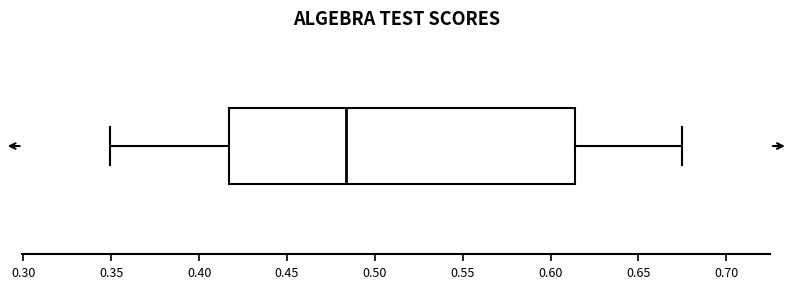

Transcribe this box plot: give where the median line is, the range the box spans, and where the two whiskers end, as read against the x-axis. The values are not printed on the chart, so give them approximately, as read against the axis.

median 0.485, box 0.415 to 0.615, whiskers 0.350 to 0.675